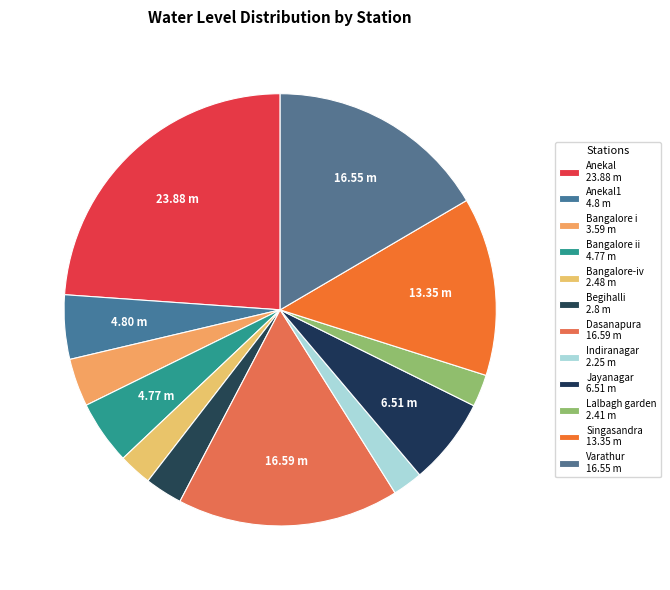

How many segments does this pie chart have?

12